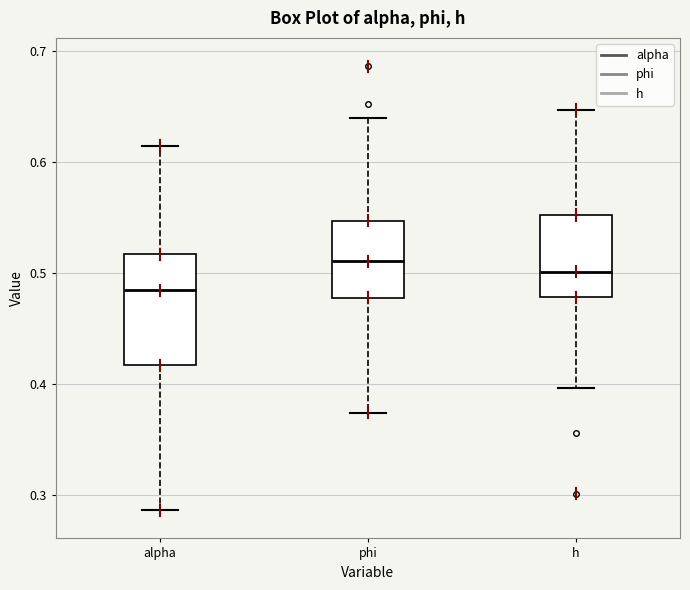

Which box is the tallest, from its lower edge to its upper edge?

alpha